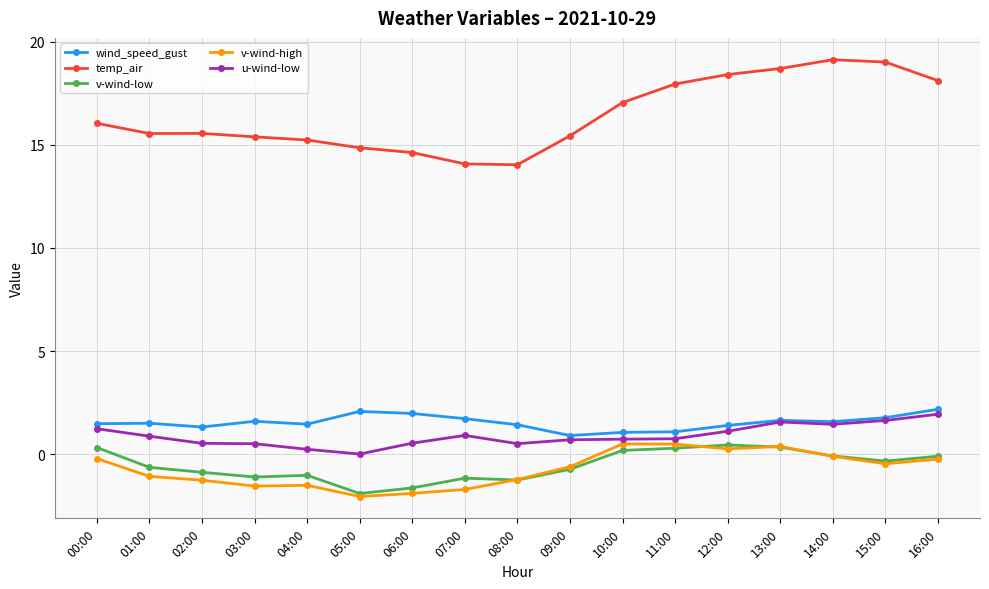

What is the total value across all series at 15:00?

21.6